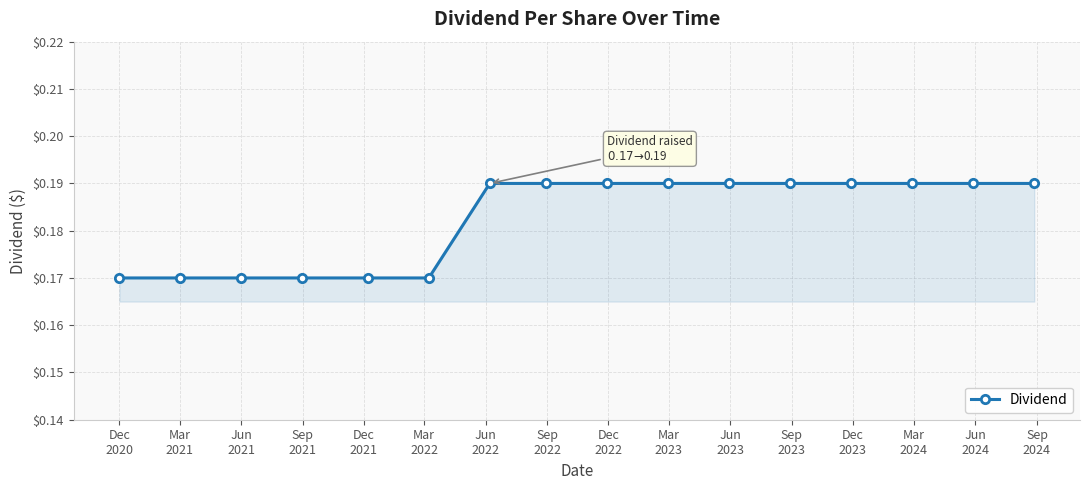

What is the sum of all values?

2.9